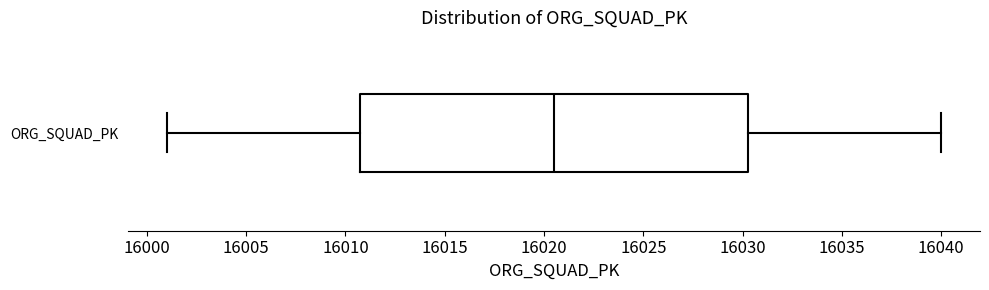

Read this box plot against the x-axis: the position of the median line, the range covered by the box, and the ends of both whiskers. The values are not printed on the chart, so give them approximately, as read against the axis.

median 16020.5, box 16011.0 to 16030.5, whiskers 16001.0 to 16040.0